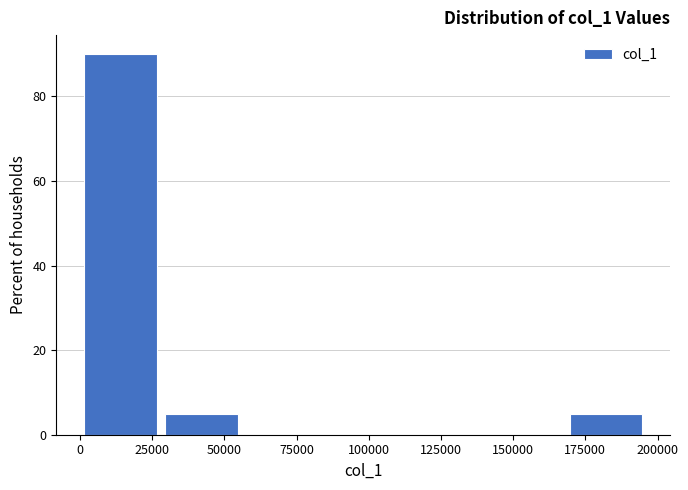

How tall is the bar that spans 170000 to 195000 on the x-axis? Neither the bar edges nor the heights are printed on the chart, so give them approximately, as read against the axes.

6